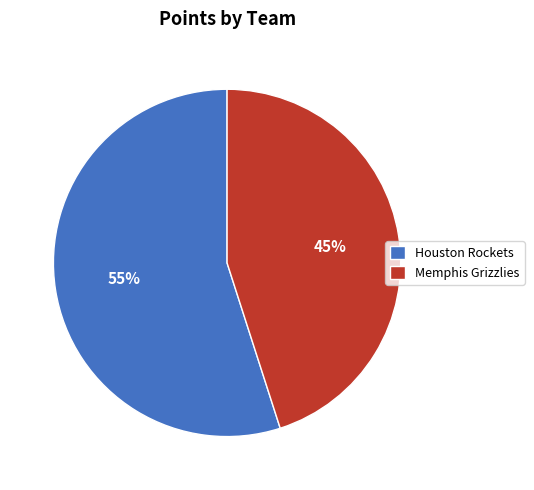

Is there any slice that represents more than half of the pie?

Yes